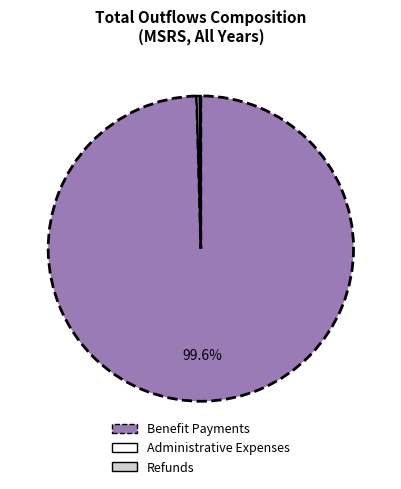

Is there a majority slice in this chart?

Yes